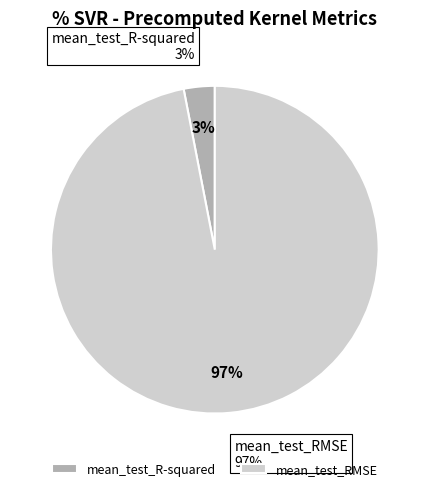

Is mean_test_RMSE the majority of the pie?

Yes